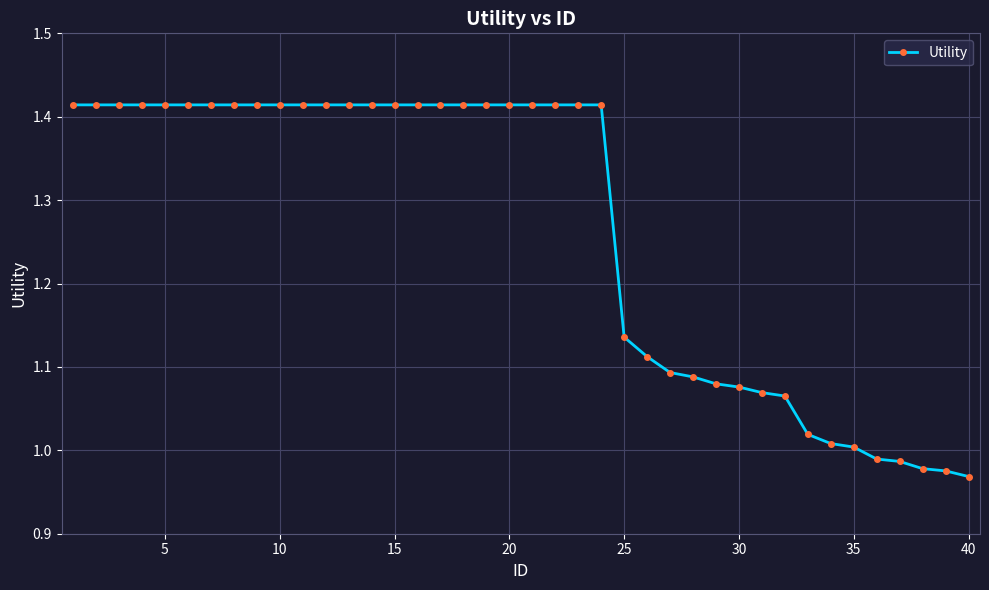

What is the average value?

1.3